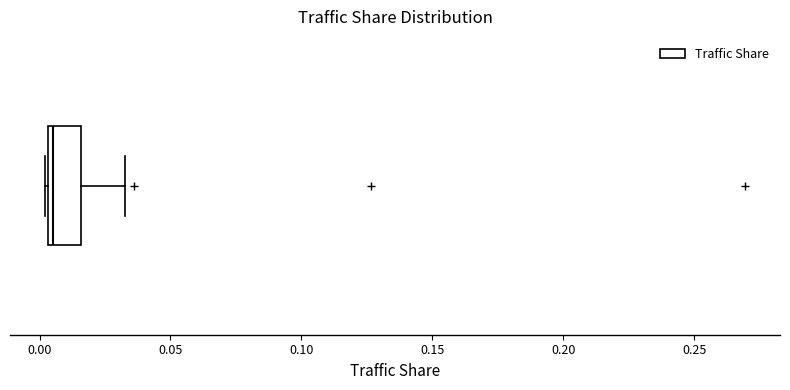

Read this box plot against the x-axis: the position of the median line, the range covered by the box, and the ends of both whiskers. The values are not printed on the chart, so give them approximately, as read against the axis.

median 0.005 (just right of the box's left edge), box 0.005 to 0.015, whiskers 0.000 to 0.035